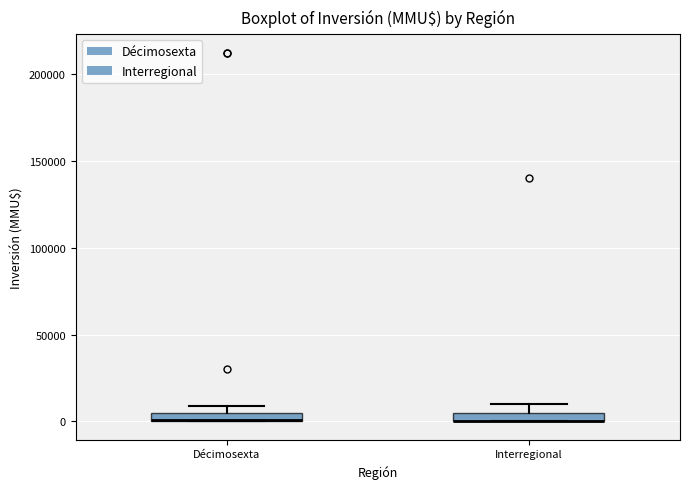

Where is the lower edge of the box for Décimosexta on the y-axis? The values are not printed on the chart, so give them approximately, as read against the axis.

0